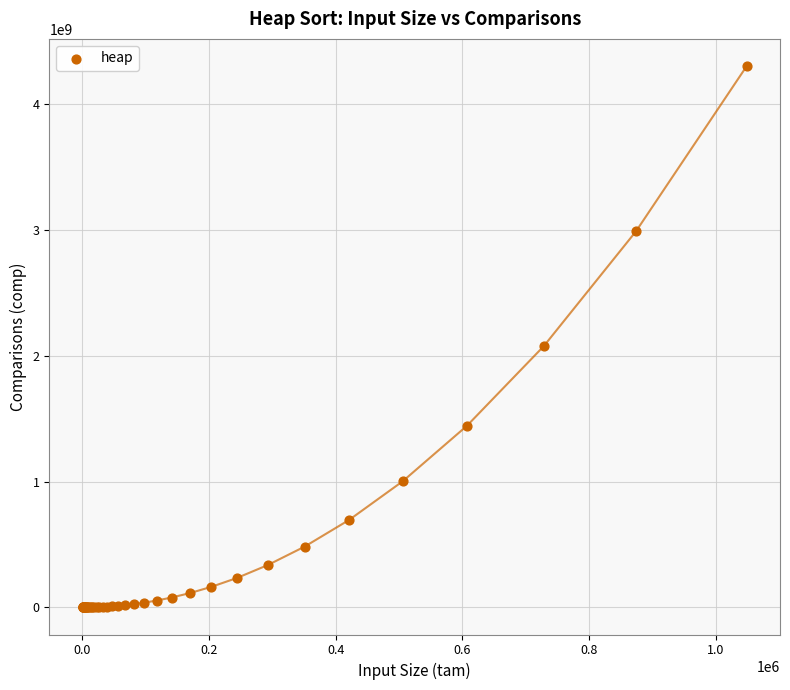

What Y value in the scatter plot is closest to 2150307561?

2074713945